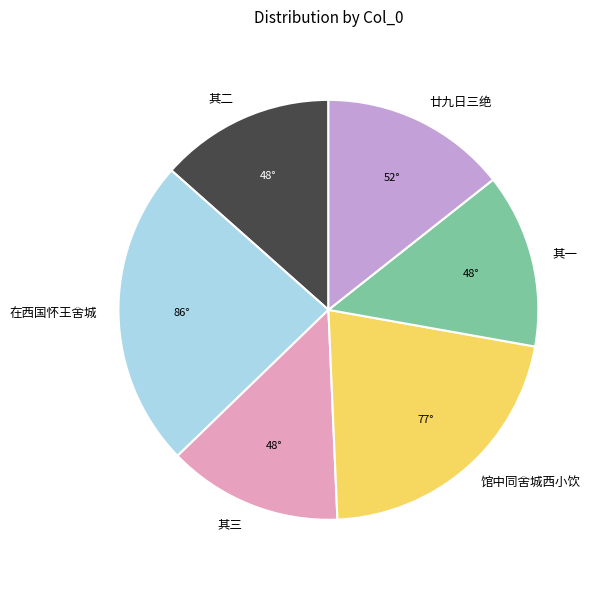

Does any single category account for the majority?

No